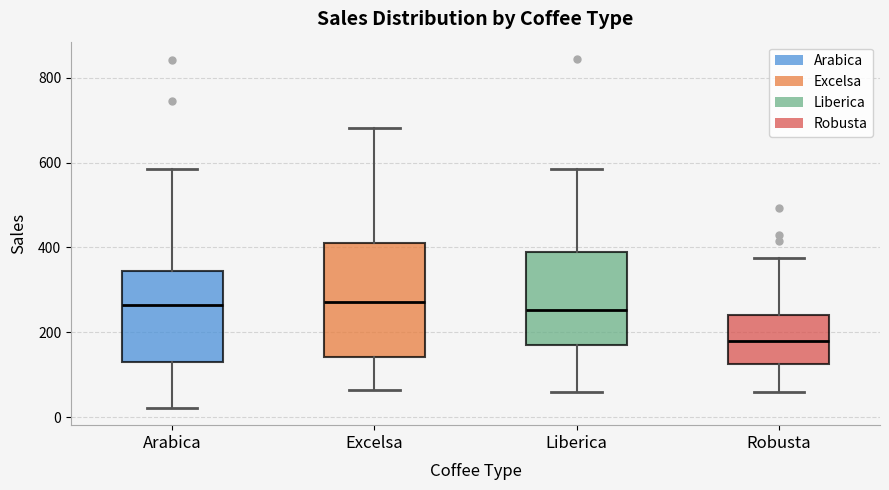

Which box's median line is the lowest?

Robusta